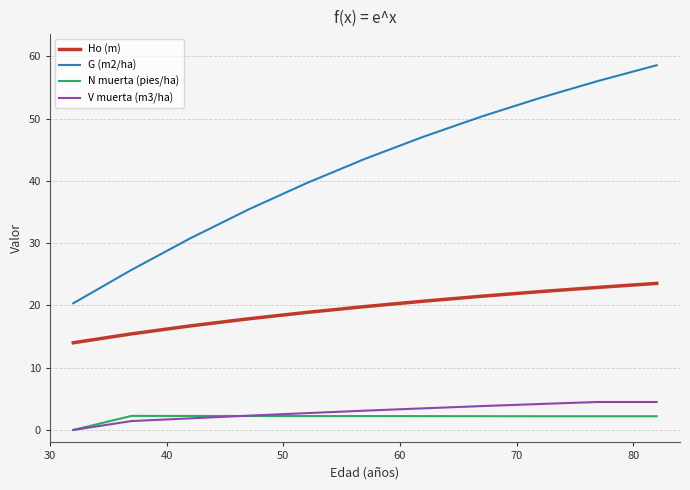

How many lines are shown in the chart?

4